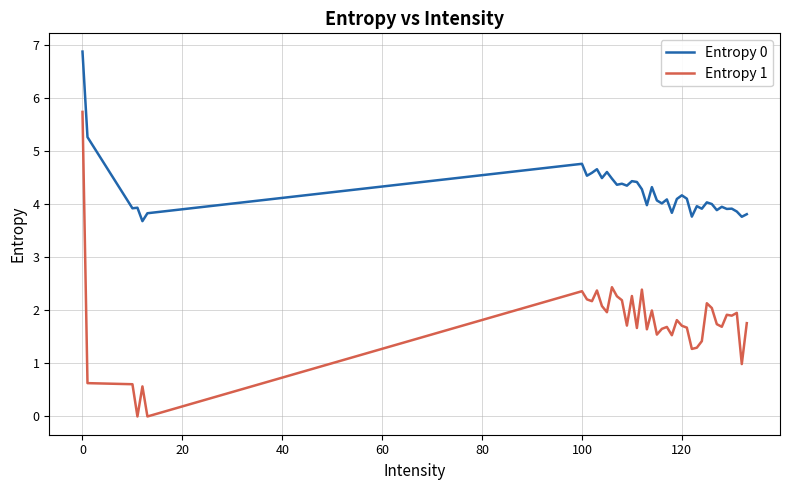

Rank the series by their average value, from highest to lowest.

Entropy 0, Entropy 1